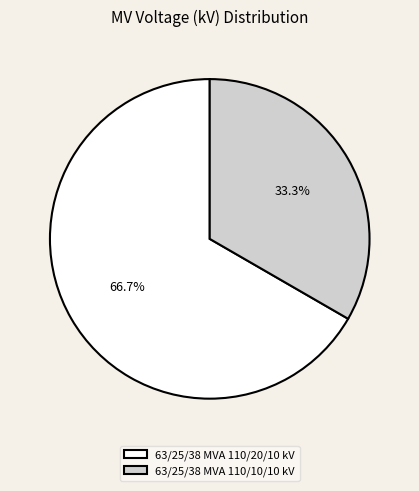

Is the sum of 63/25/38 MVA 110/20/10 kV and 63/25/38 MVA 110/10/10 kV greater than half?

Yes